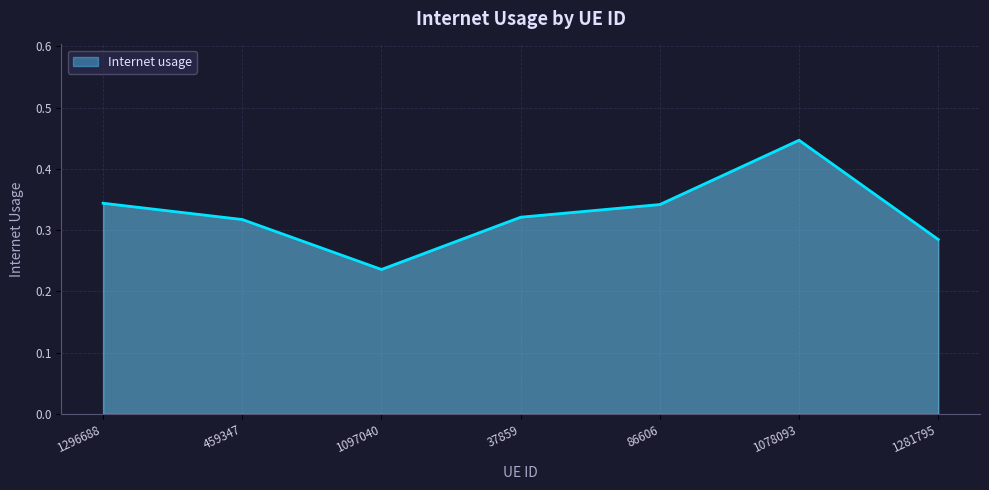

At which category does the chart reach its peak across all series?

1078093